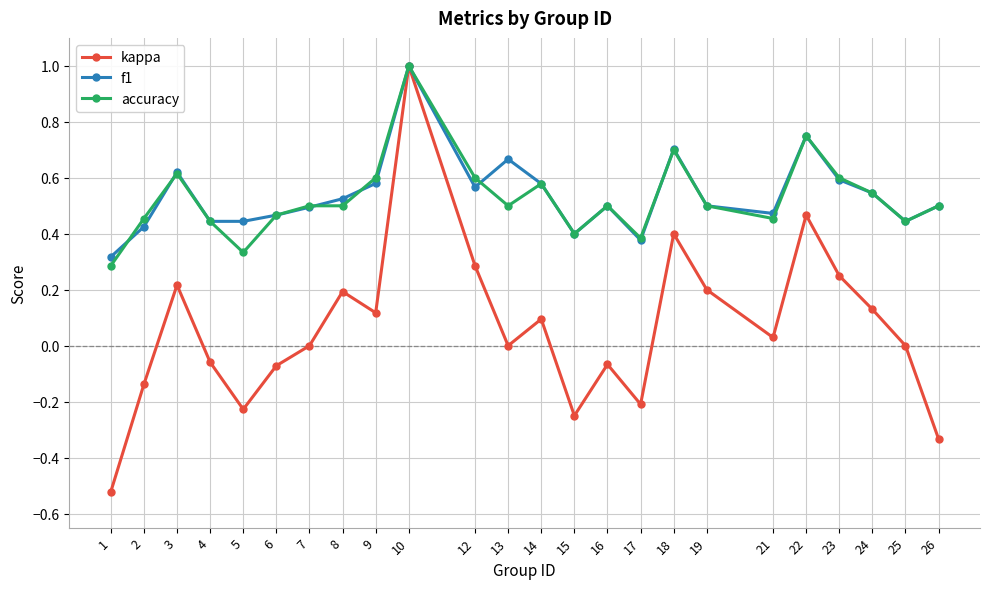

Does the chart display data point markers on the line(s)?

Yes